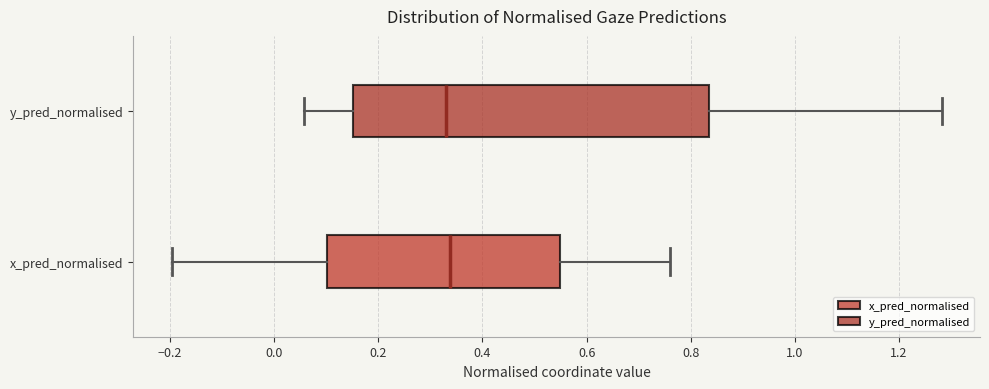

Where does the left whisker of the box for x_pred_normalised end on the x-axis? The values are not printed on the chart, so give them approximately, as read against the axis.

-0.20